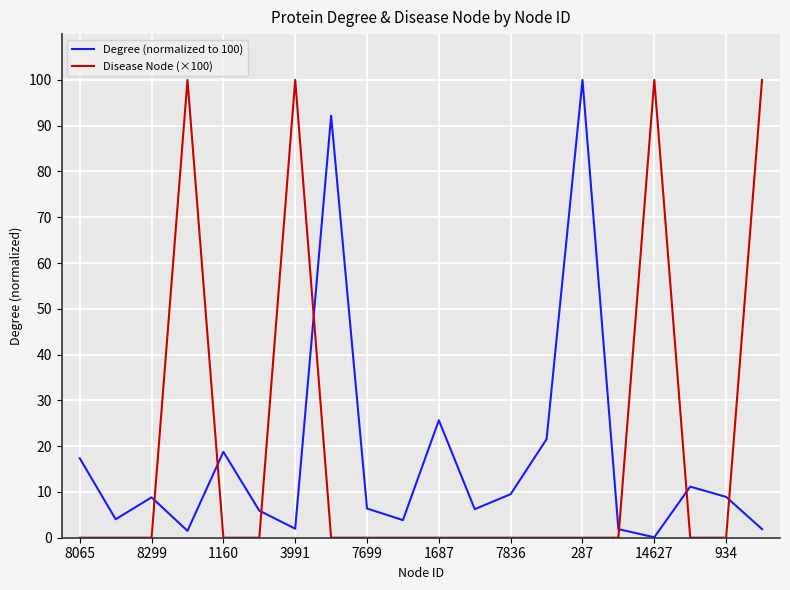

True or false: Degree (normalized to 100) and Disease Node (×100) cross at least once.

True